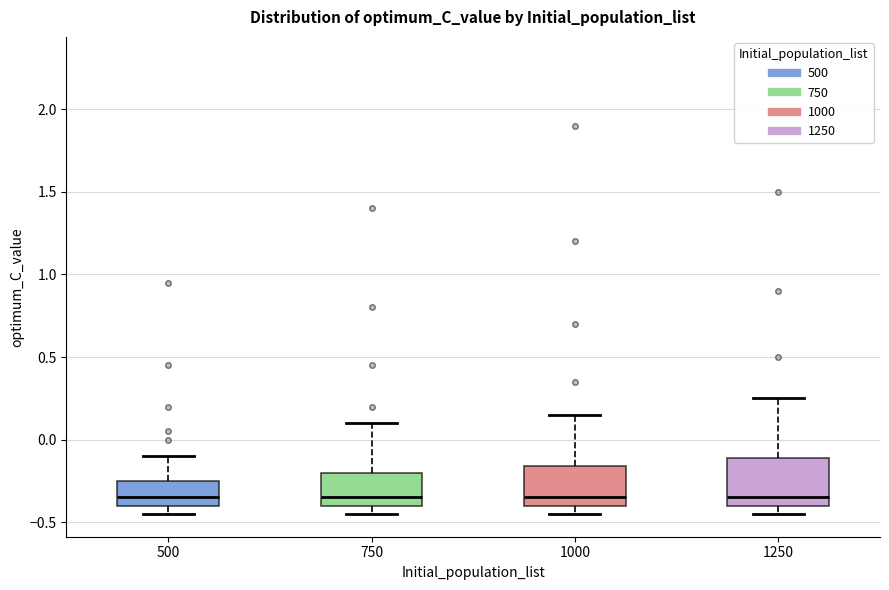

Reading left to right, read every box against the y-axis: the position of its median line, the range the box covers, and the ends of its whiskers. The values are not printed on the chart, so give them approximately, as read against the axis.

500: median -0.35, box -0.40 to -0.25, whiskers -0.45 to -0.10
750: median -0.35, box -0.40 to -0.20, whiskers -0.45 to 0.10
1000: median -0.35, box -0.40 to -0.15, whiskers -0.45 to 0.15
1250: median -0.35, box -0.40 to -0.10, whiskers -0.45 to 0.25